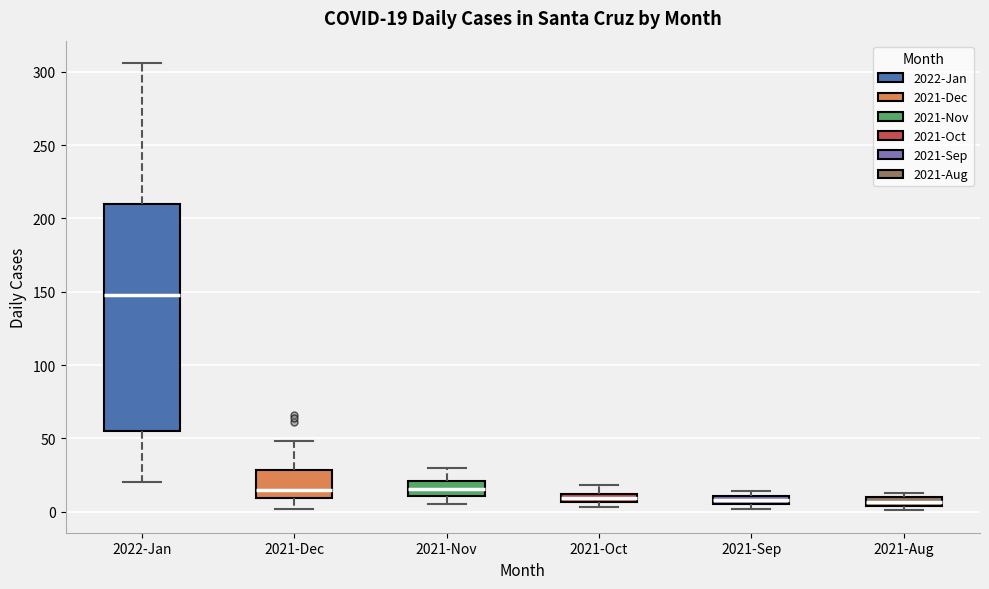

Which box's median line is the highest?

2022-Jan